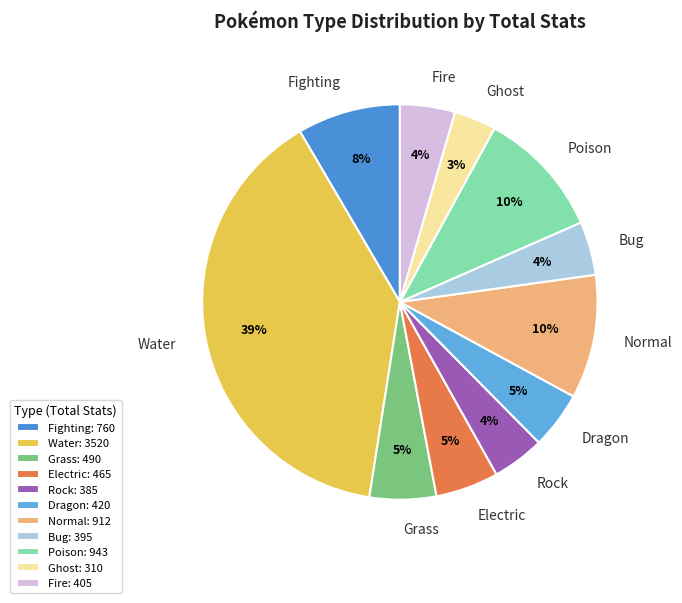

Combined, do Poison and Electric account for over 50%?

No